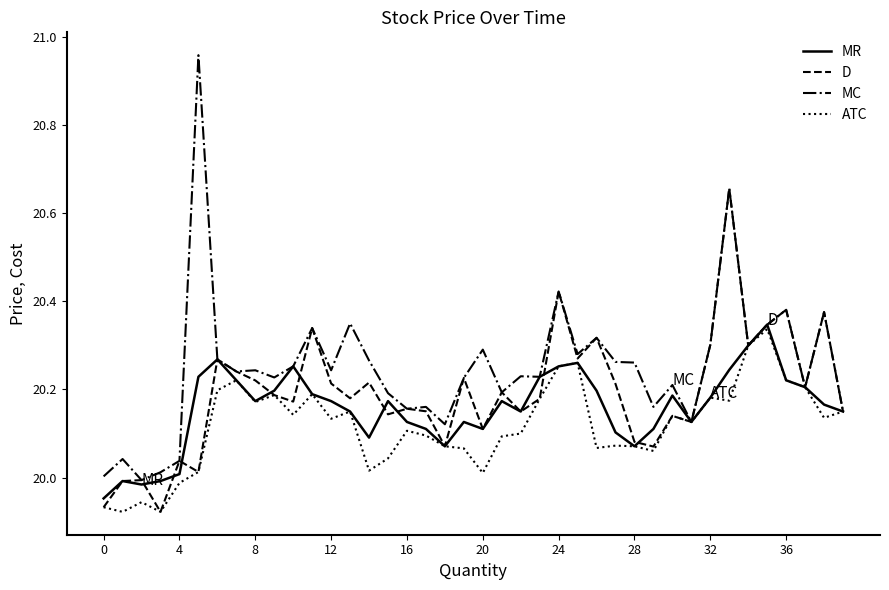

Is this an area chart (filled region under the line)?

No